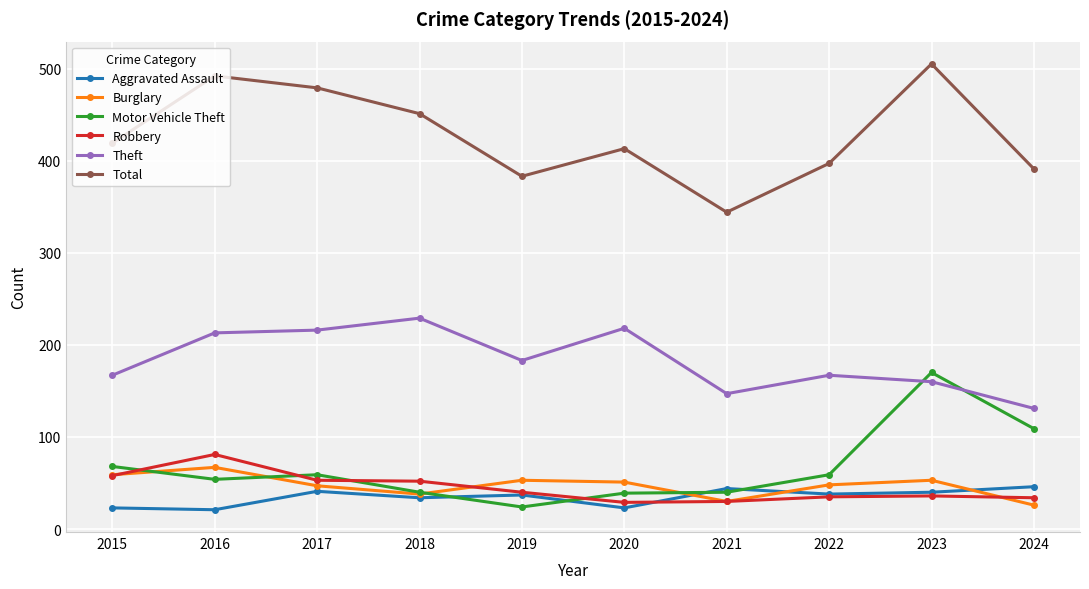

How many distinct data groups are displayed?

6